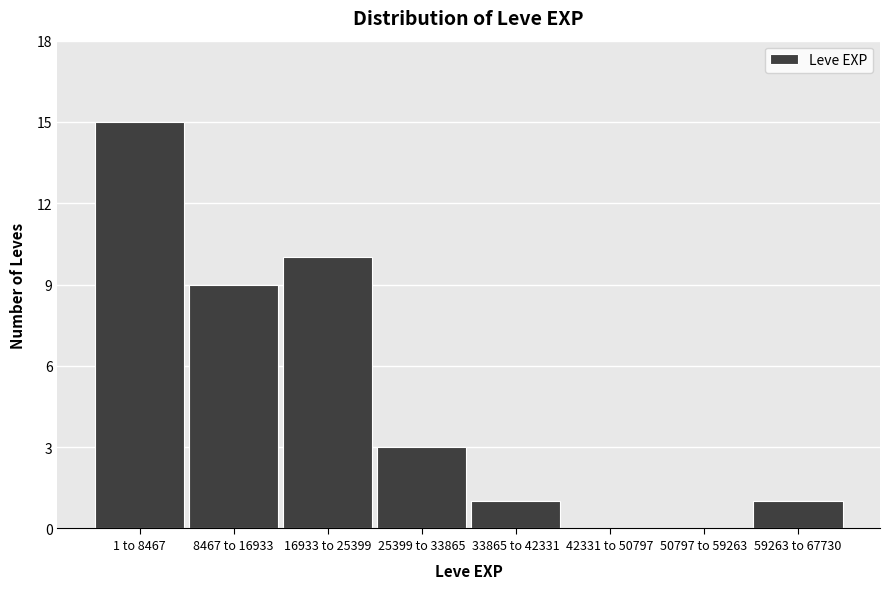

Reading left to right, what are all the values shown in this chart?

1 to 8467=15	8467 to 16933=9	16933 to 25399=10	25399 to 33865=3	33865 to 42331=1	42331 to 50797=0	50797 to 59263=0	59263 to 67730=1